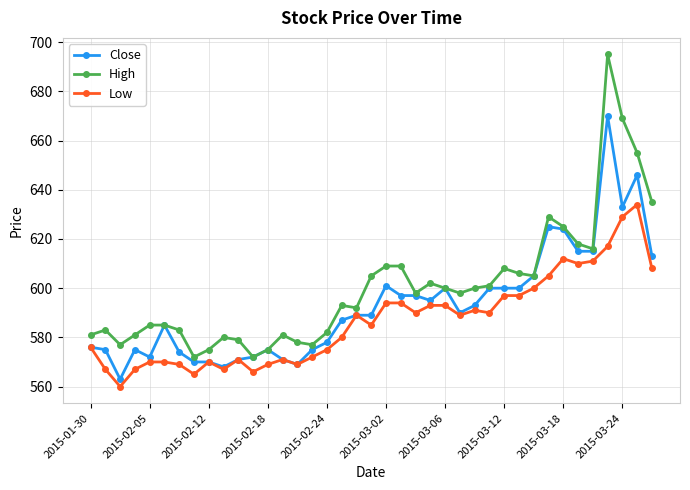

Which series has the widest spread of values?

High